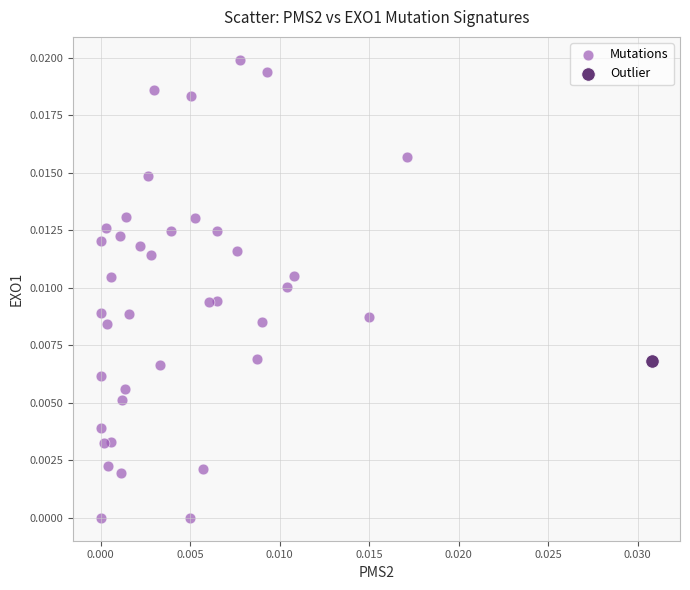

What are all the series names shown in the legend?

Mutations, Outlier